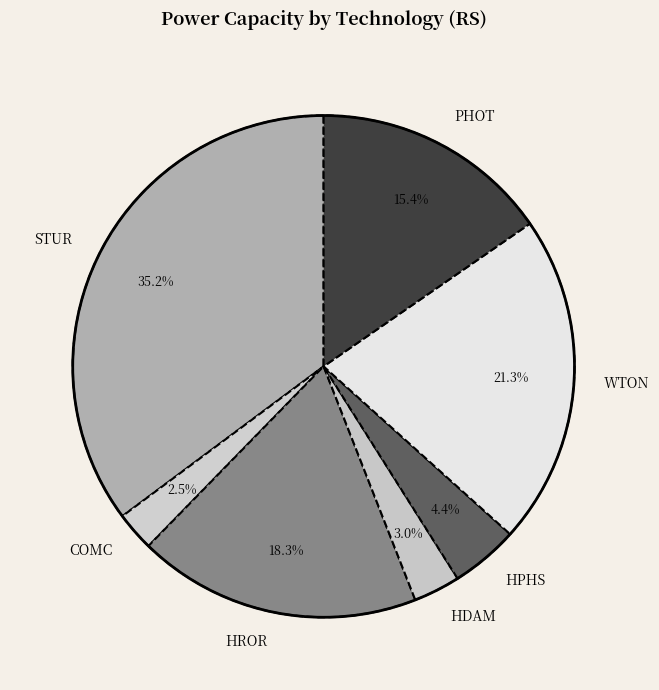

What is the total percentage of HDAM and COMC?

5.5%